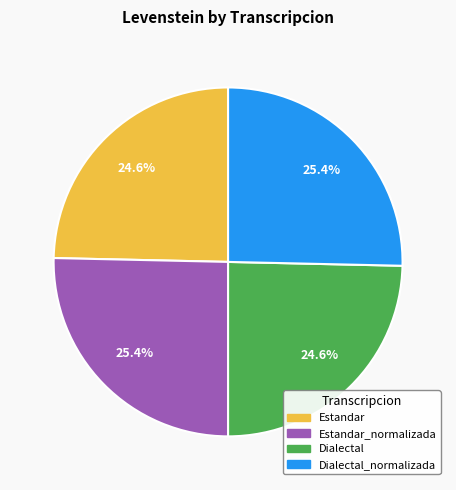

To the nearest percent, what is the difference between the largest and smallest slice percentages?

1%